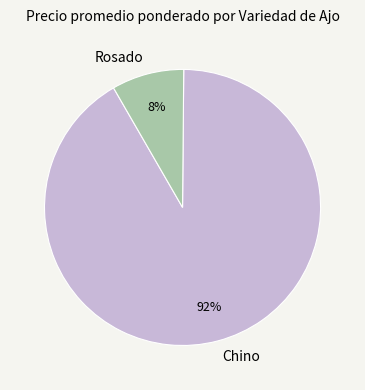

What is the largest slice in the pie chart?

Chino